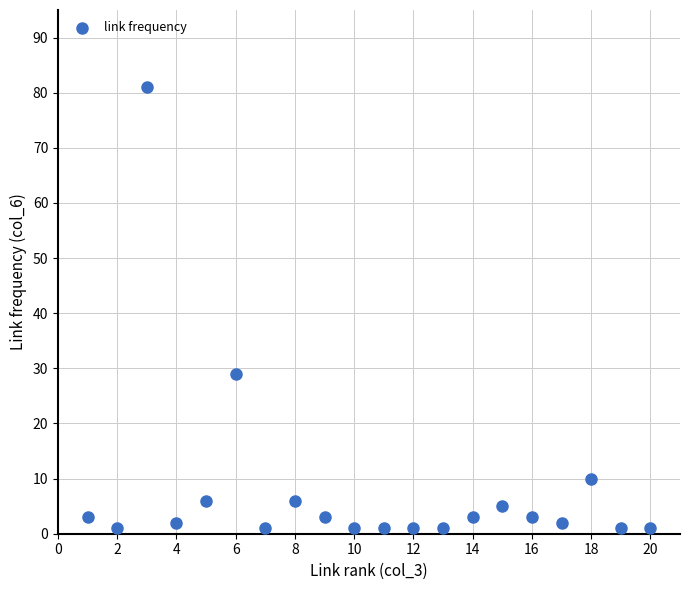

What Y value in the scatter plot is closest to 41?

29